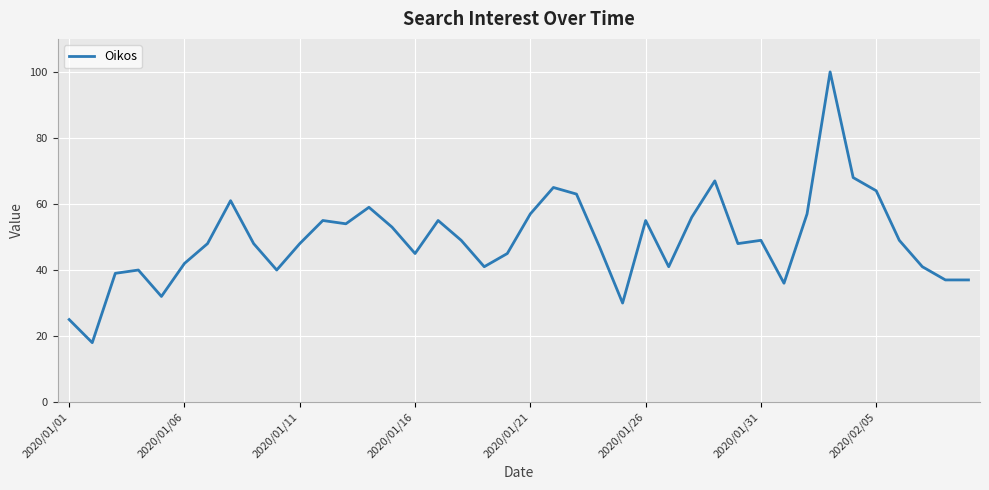

What is the average value?

49